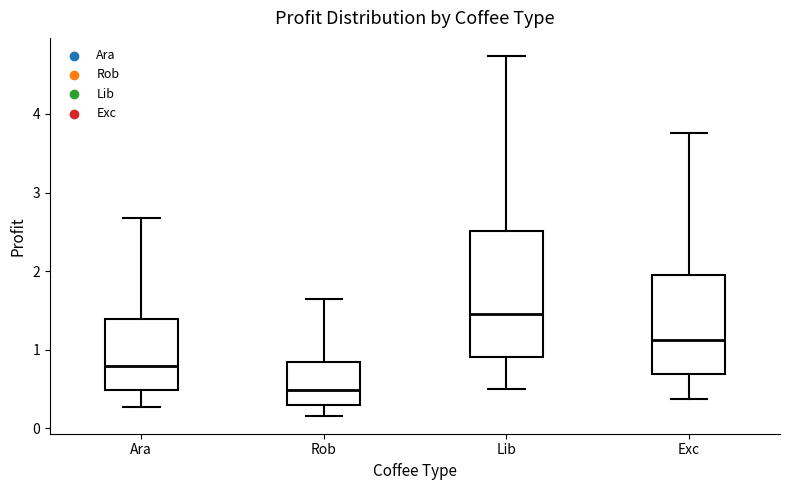

Which box has the lowest median line?

Rob